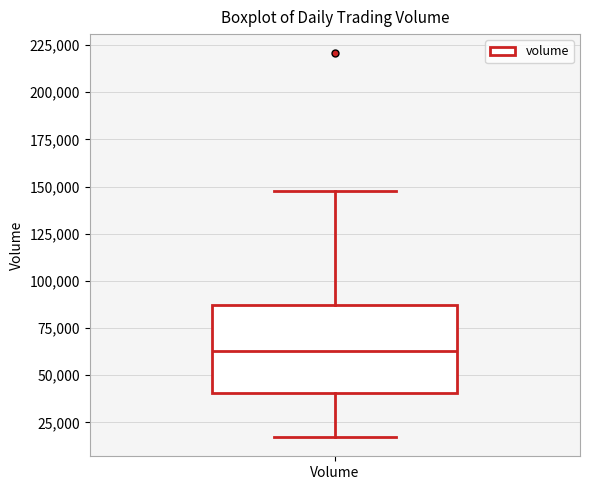

Where does the lower whisker of the box for Volume end on the y-axis? The values are not printed on the chart, so give them approximately, as read against the axis.

15000